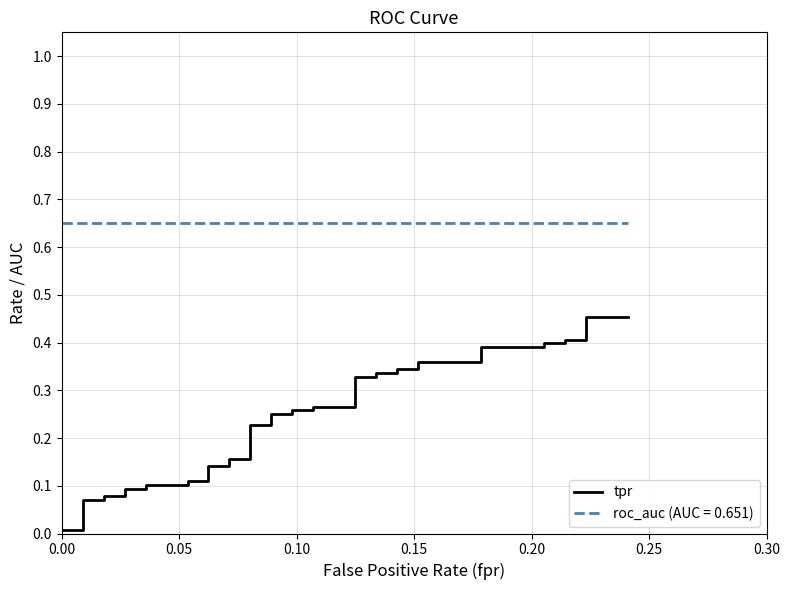

What is the difference between the values at 14 and 0.10?

0.1